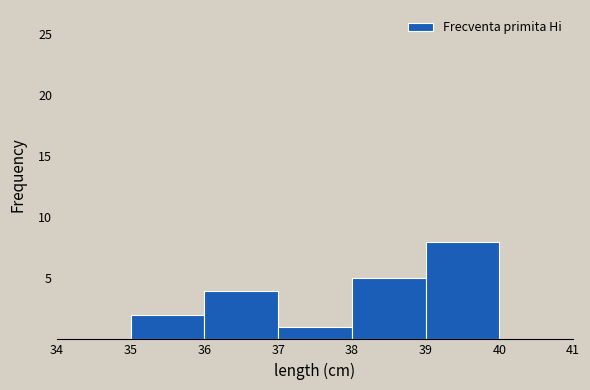

How tall is the bar that spans 37 to 38 on the x-axis? The values are not printed on the chart, so give them approximately, as read against the axis.

1